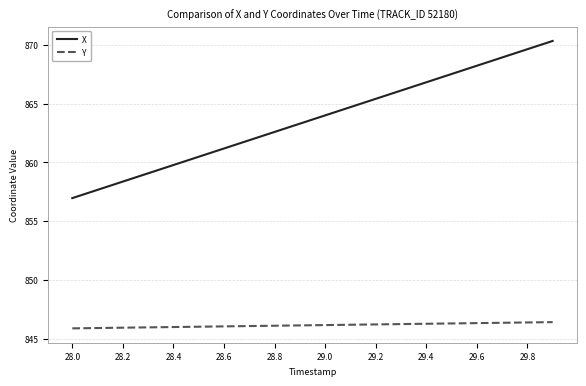

Which series has the largest range (max minus min)?

X